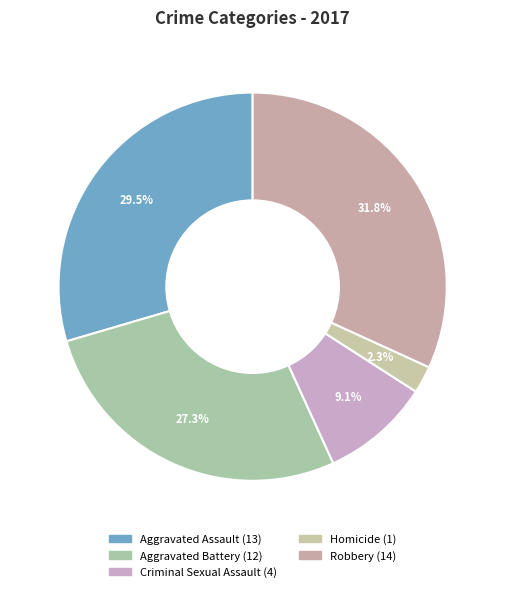

Combined, do Aggravated Assault and Robbery account for over 50%?

Yes